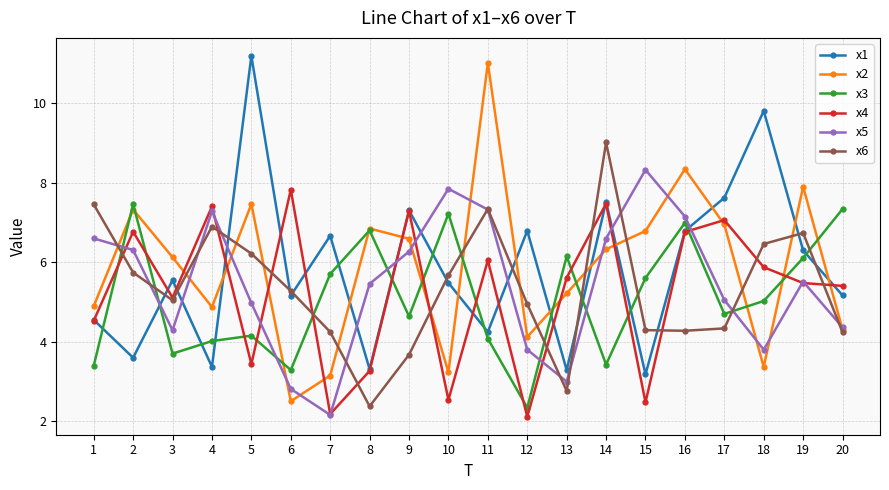

What is the smallest value displayed?

2.1